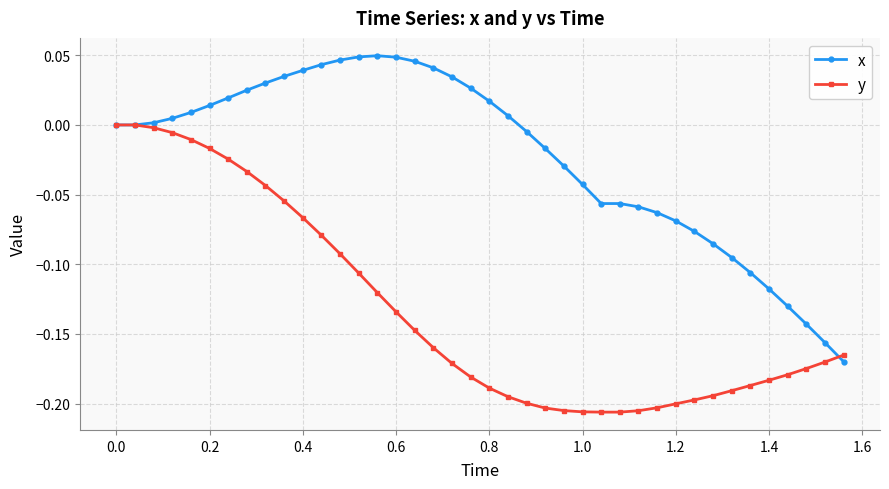

Which series has the largest total across all categories?

x